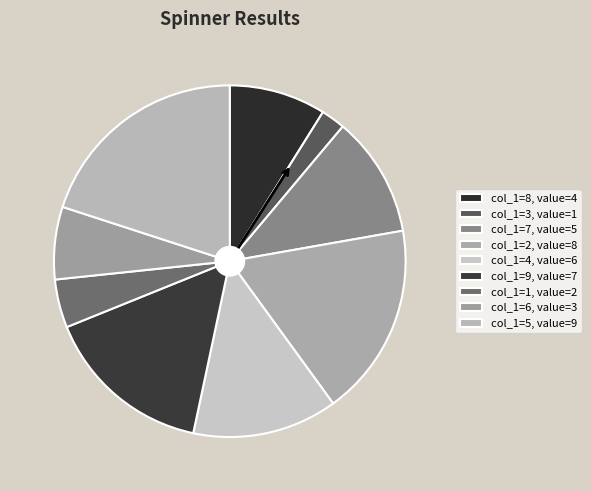

How many slices are in this pie chart?

9